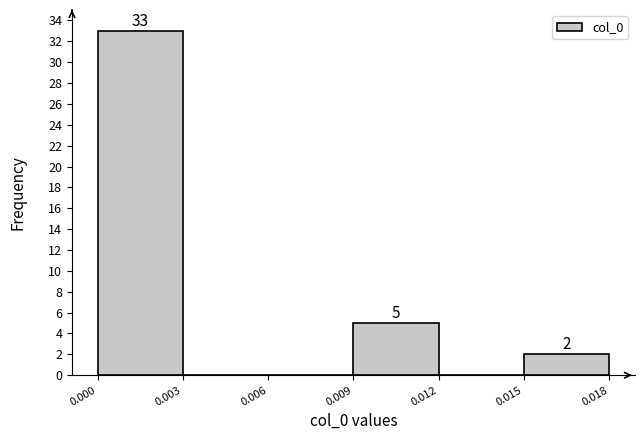

Over which range of the x-axis is the bar tallest?

0.000 to 0.003